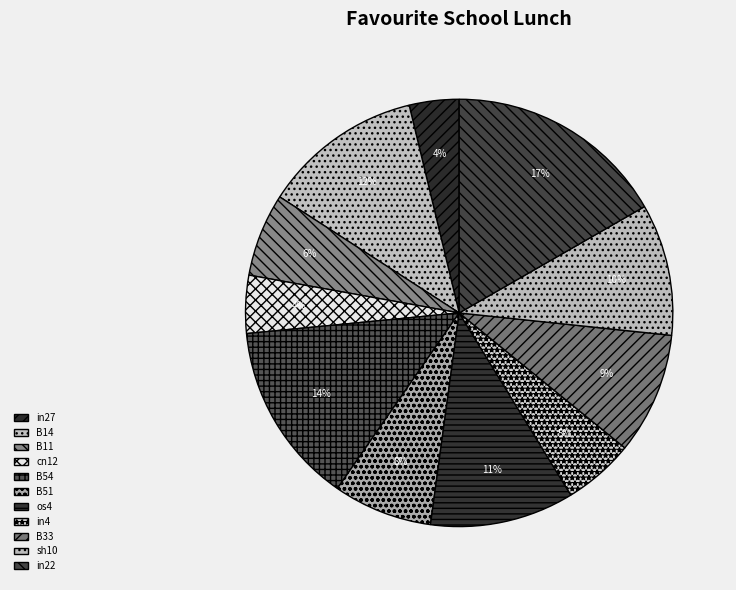

Rank the categories by value from highest to lowest.

in22, B54, B14, os4, sh10, B33, B51, B11, in4, cn12, in27